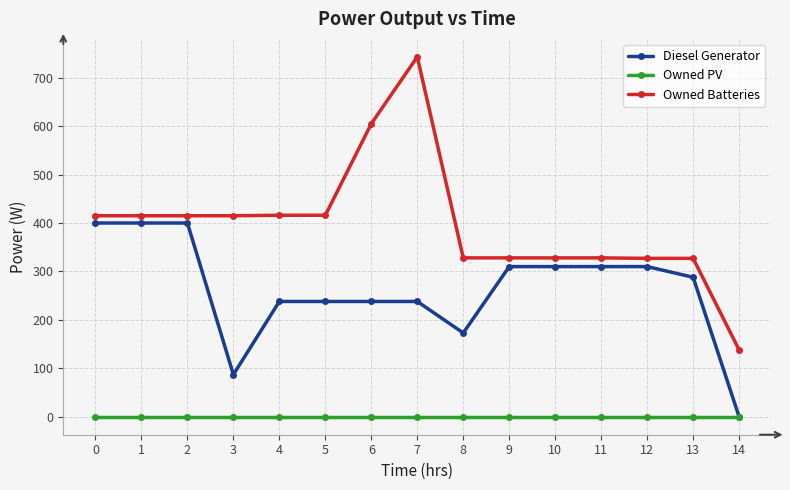

Rank the series at 4 from lowest to highest value.

Owned PV, Diesel Generator, Owned Batteries